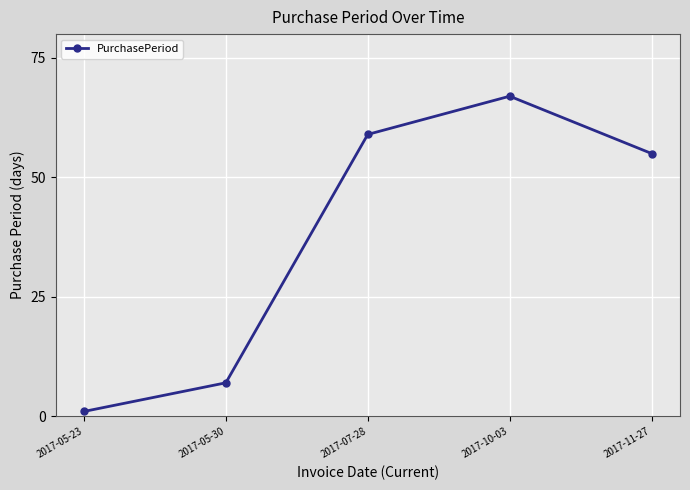

Rank the categories by value from lowest to highest.

2017-05-23, 2017-05-30, 2017-11-27, 2017-07-28, 2017-10-03